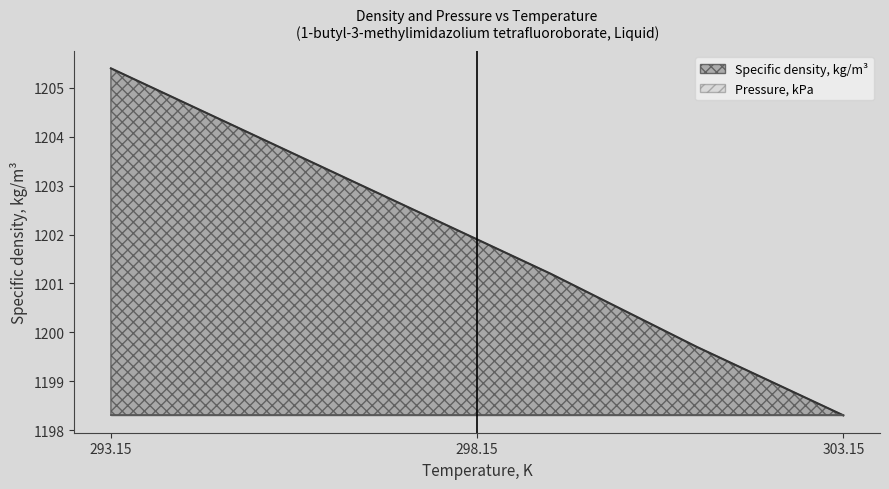

Rank the series by their maximum value, from lowest to highest.

Pressure, kPa, Specific density, kg/m³